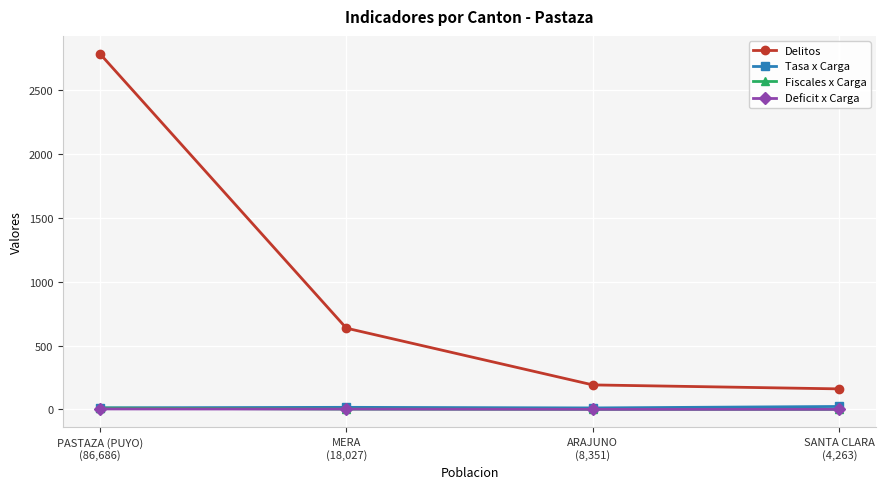

True or false: Tasa x Carga has more than 1 points higher than both neighbors.

False